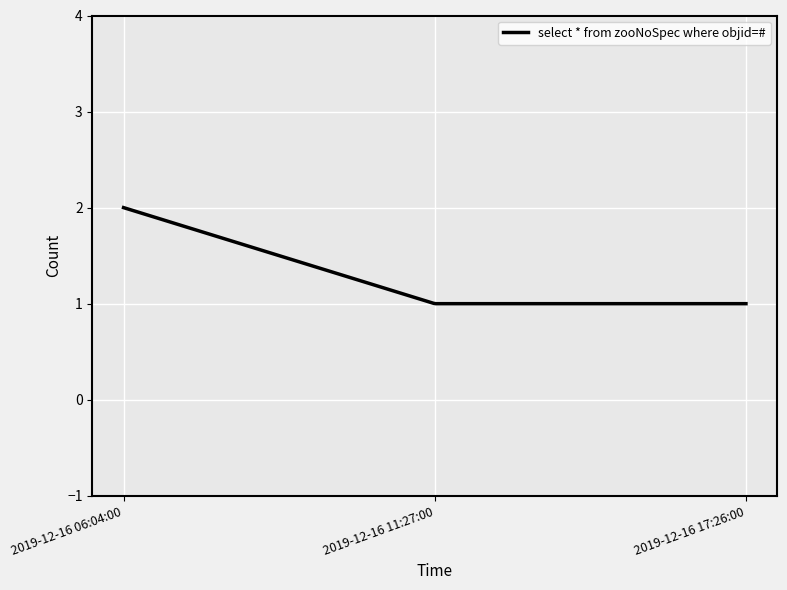

What is the minimum value shown in the chart?

1.0